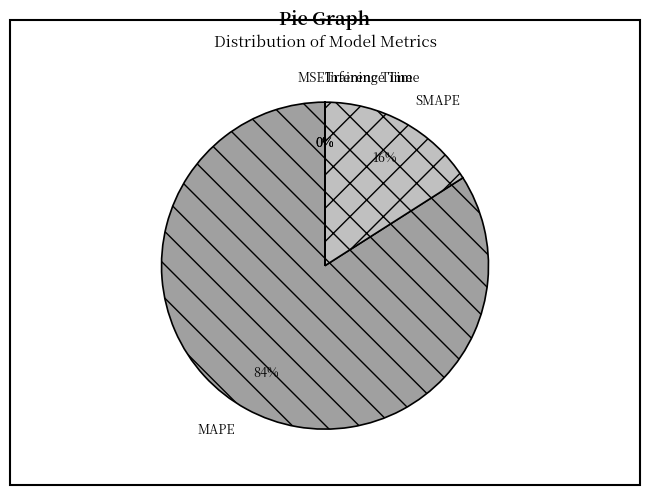

To the nearest percent, what is the average slice percentage?

20%